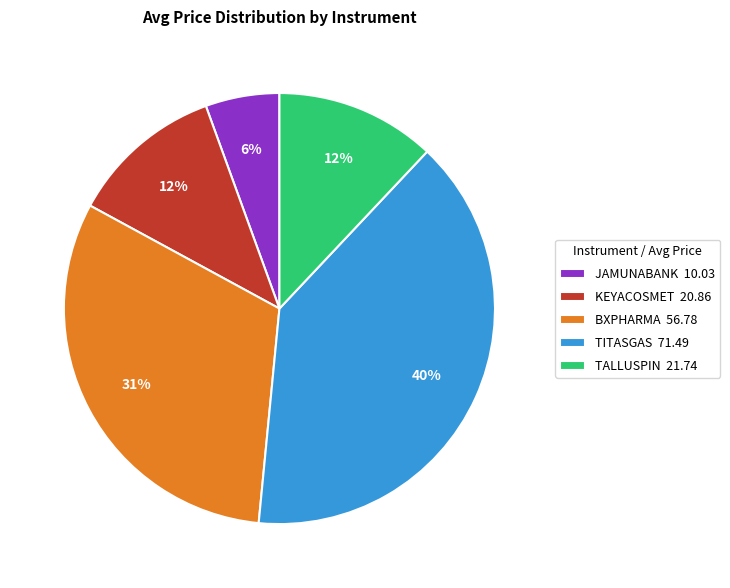

Is it true that JAMUNABANK is 13% of the pie?

False